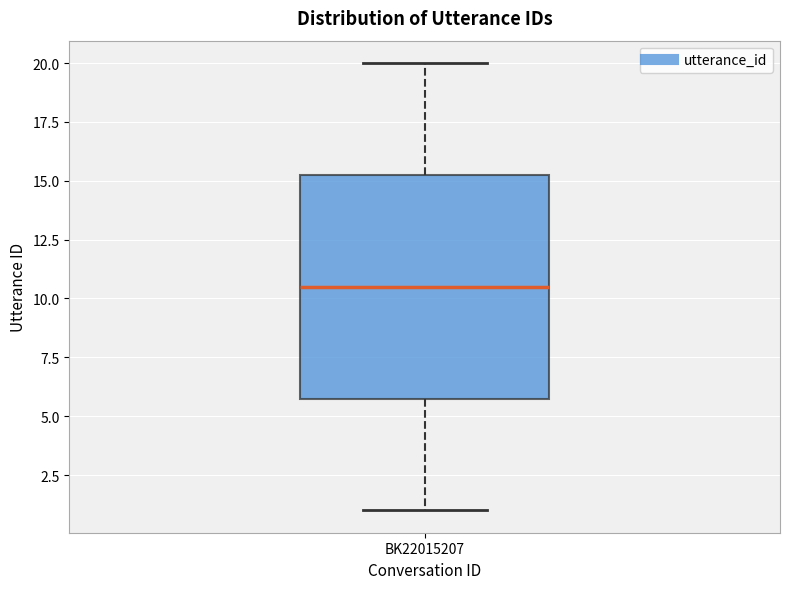

Read this box plot against the y-axis: the position of the median line, the range covered by the box, and the ends of both whiskers. The values are not printed on the chart, so give them approximately, as read against the axis.

median 10.5, box 6.0 to 15.5, whiskers 1.0 to 20.0